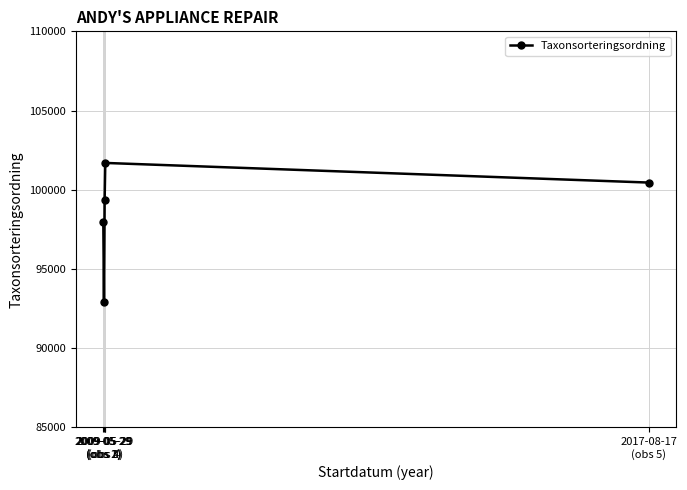

What is the label of the 5th point from the right?

2009-05-29
(obs 1)